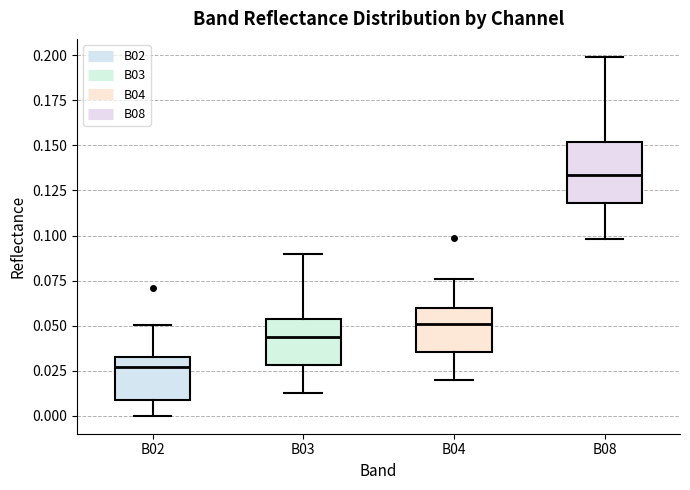

Comparing the boxes themselves (not the whiskers), which one is the tallest?

B08